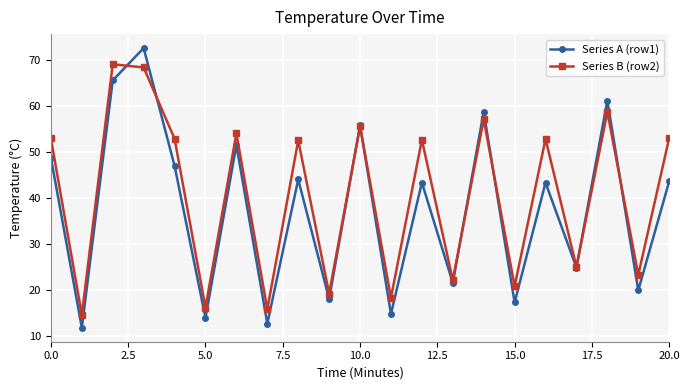

List the series in order of their overall mean, highest first.

Series B (row2), Series A (row1)